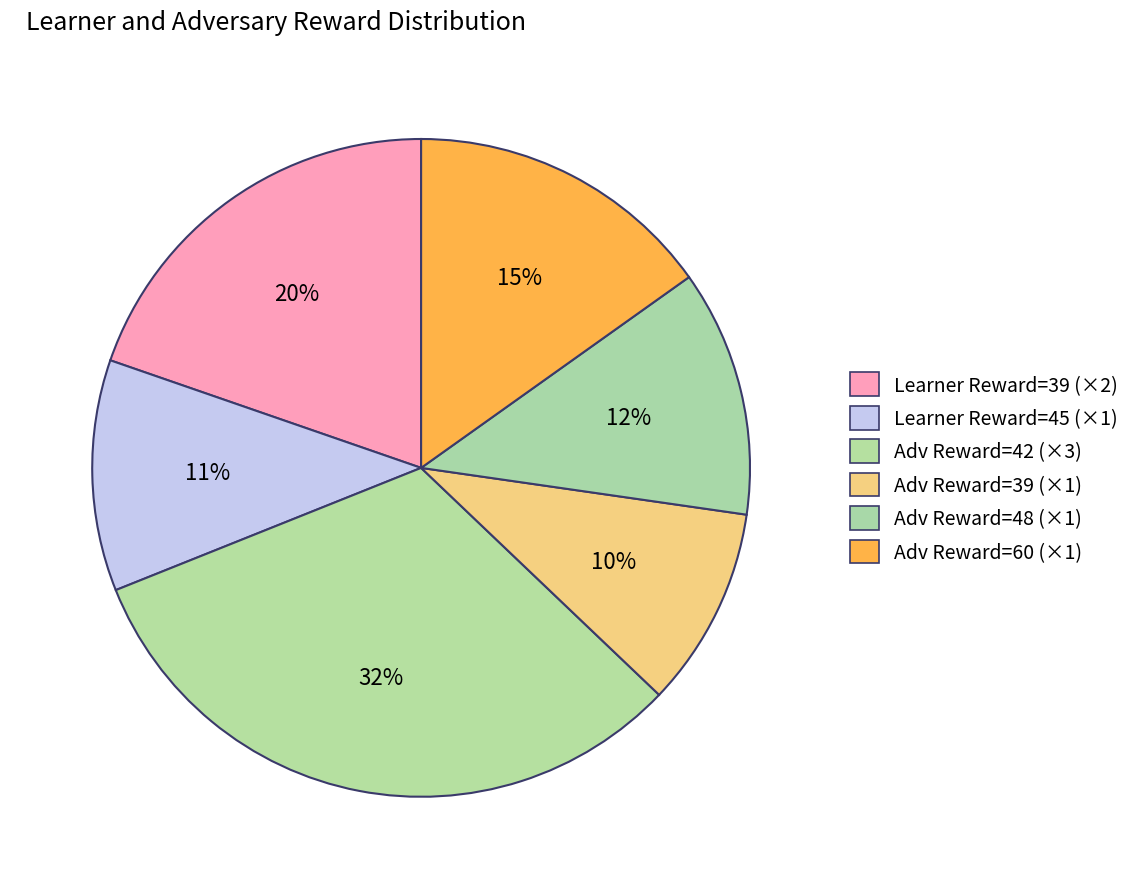

How many segments does this pie chart have?

6